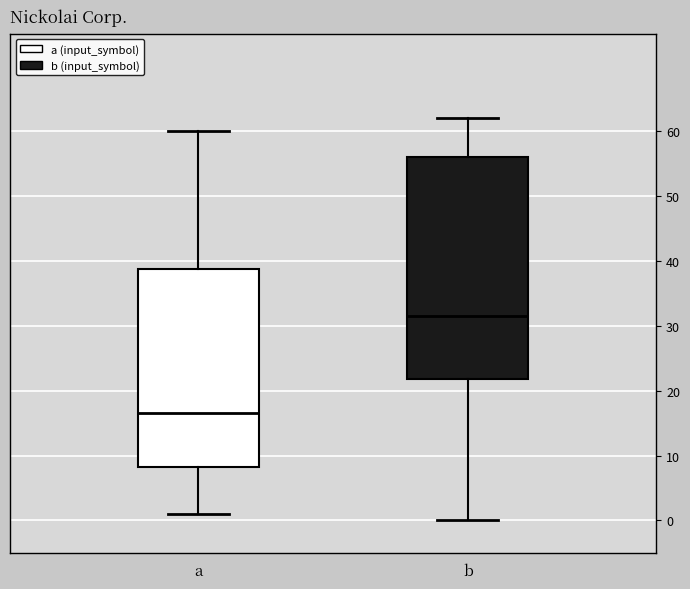

Reading left to right, transcribe this box plot: for each box, give where its median line is, the range the box spans, and where its two whiskers end, as read against the y-axis. The values are not printed on the chart, so give them approximately, as read against the axis.

a: median 17, box 8 to 39, whiskers 1 to 60
b: median 32, box 22 to 56, whiskers 0 to 62